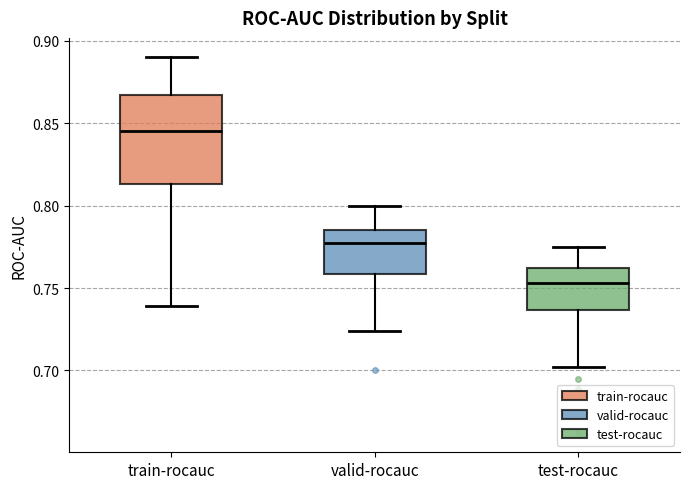

Reading left to right, transcribe this box plot: for each box, give where its median line is, the range the box spans, and where its two whiskers end, as read against the y-axis. The values are not printed on the chart, so give them approximately, as read against the axis.

train-rocauc: median 0.845, box 0.815 to 0.865, whiskers 0.740 to 0.890
valid-rocauc: median 0.775, box 0.760 to 0.785, whiskers 0.725 to 0.800
test-rocauc: median 0.755, box 0.735 to 0.760, whiskers 0.700 to 0.775